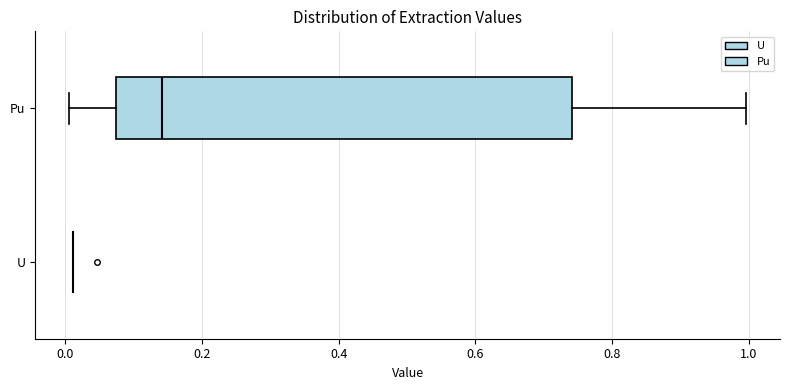

Comparing the boxes themselves (not the whiskers), which one is the widest?

Pu